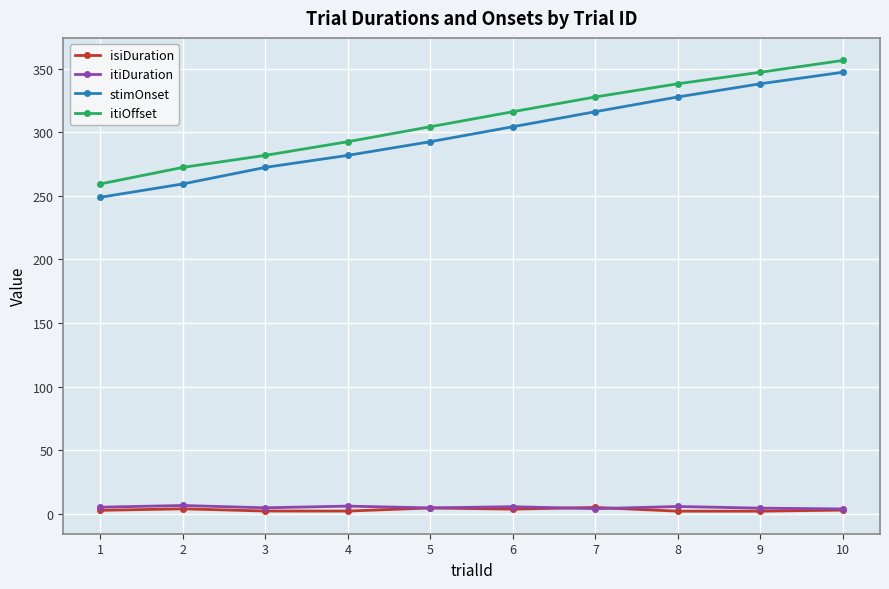

True or false: stimOnset and itiOffset intersect in this chart.

False